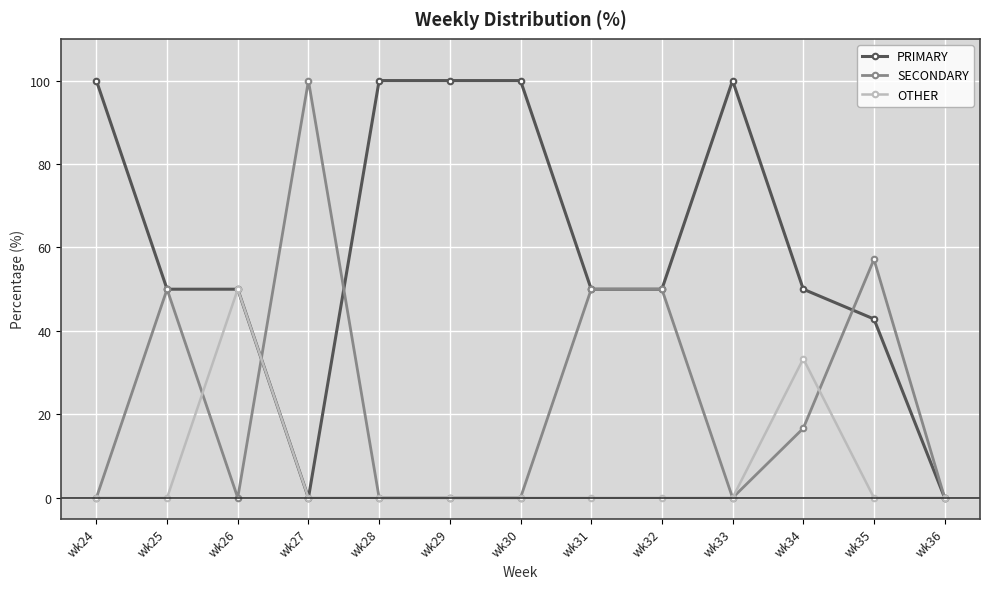

How many lines are shown in the chart?

3